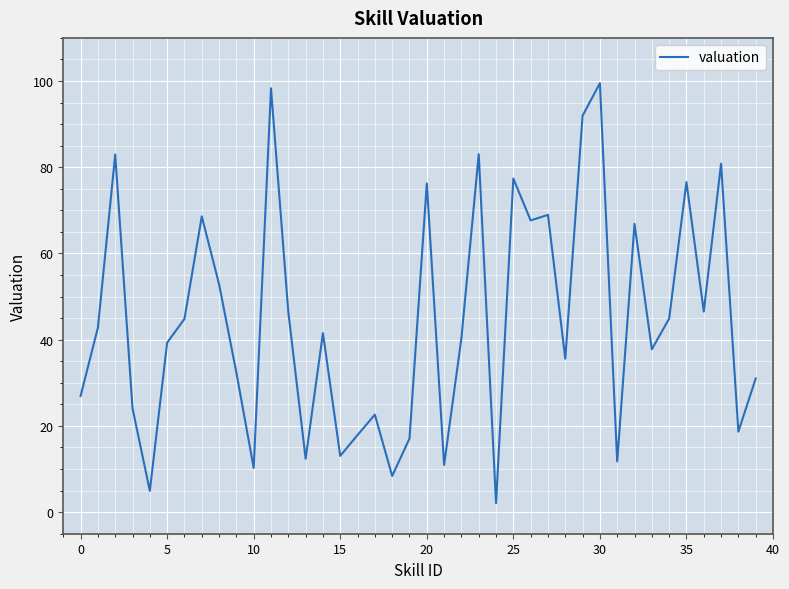

What is the greatest value displayed?

99.5